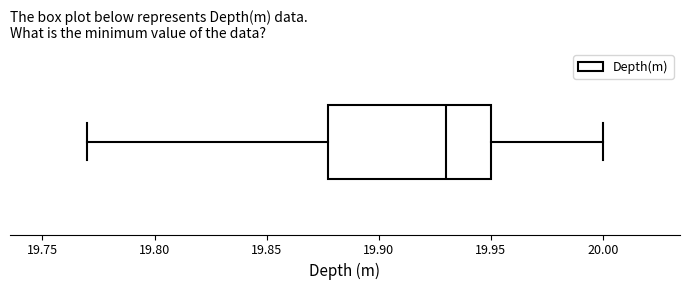

Read this box plot against the x-axis: the position of the median line, the range covered by the box, and the ends of both whiskers. The values are not printed on the chart, so give them approximately, as read against the axis.

median 19.93, box 19.88 to 19.95, whiskers 19.77 to 20.00